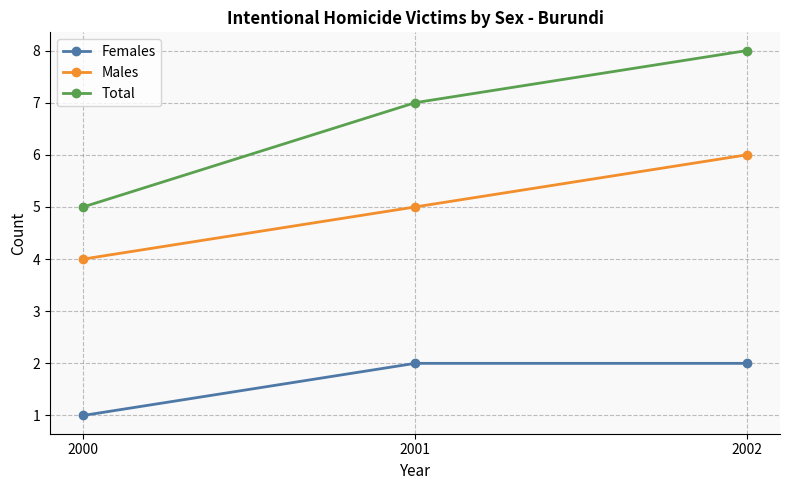

How many lines are shown in the chart?

3